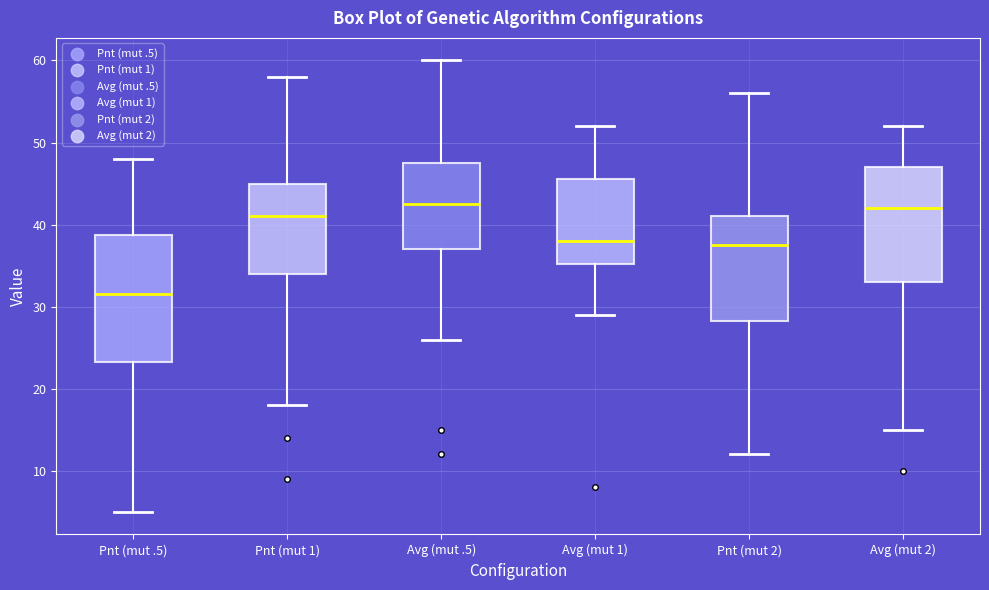

Comparing the boxes themselves (not the whiskers), which one is the tallest?

Pnt (mut .5)